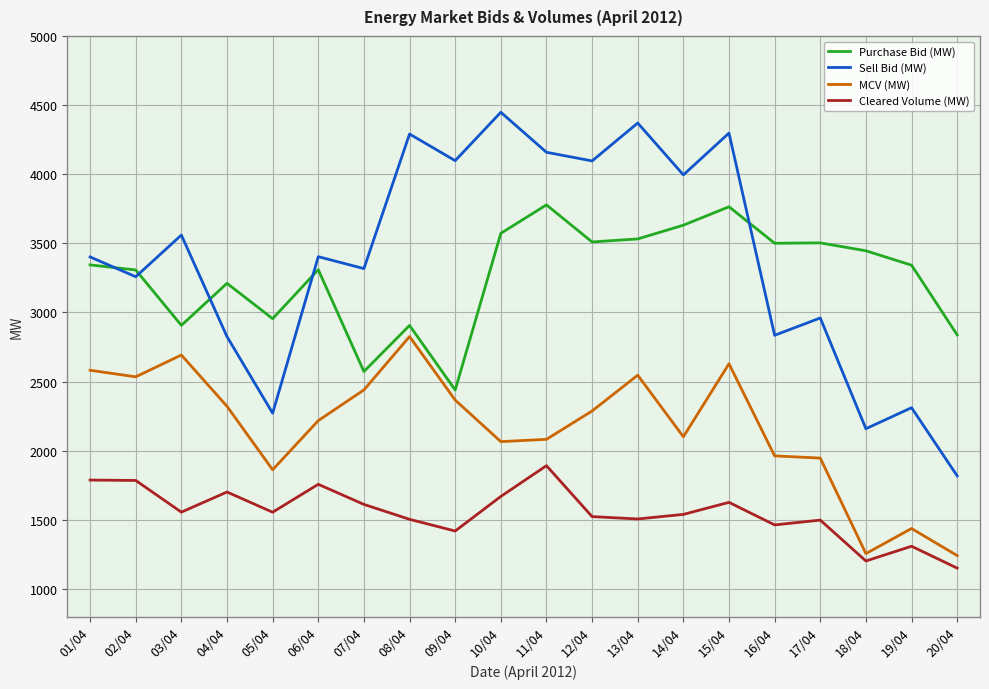

At which category does Sell Bid (MW) reach its first local valley?

02/04